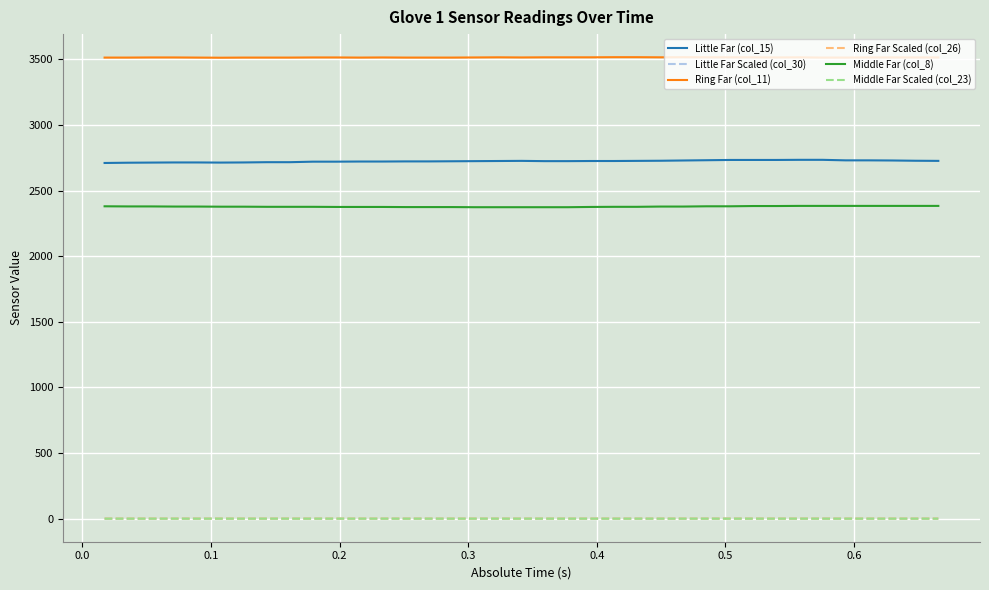

What is the maximum value shown in the chart?

3516.0